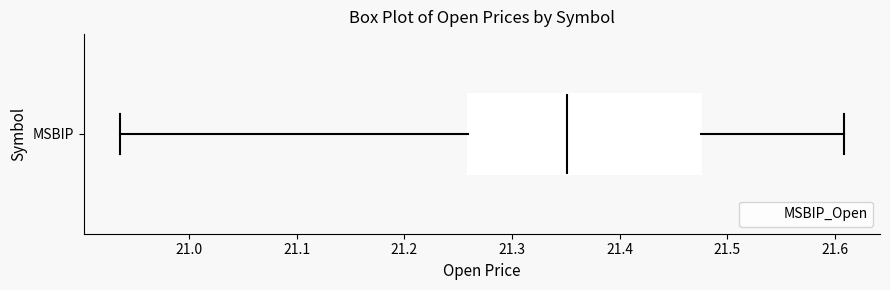

Transcribe this box plot: give where the median line is, the range the box spans, and where the two whiskers end, as read against the x-axis. The values are not printed on the chart, so give them approximately, as read against the axis.

median 21.35, box 21.26 to 21.48, whiskers 20.94 to 21.61